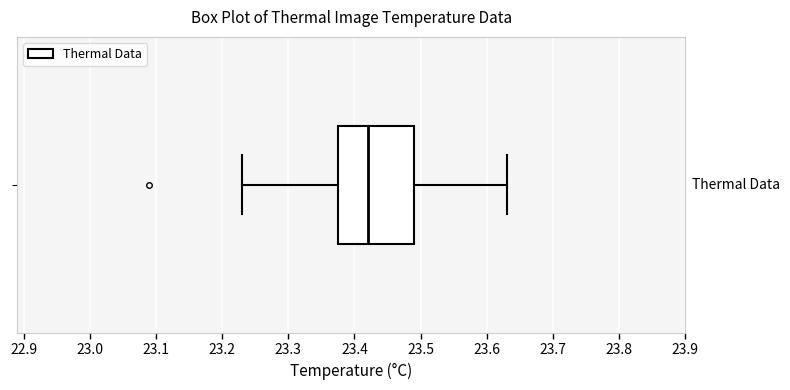

Read this box plot against the x-axis: the position of the median line, the range covered by the box, and the ends of both whiskers. The values are not printed on the chart, so give them approximately, as read against the axis.

median 23.42, box 23.38 to 23.49, whiskers 23.23 to 23.63